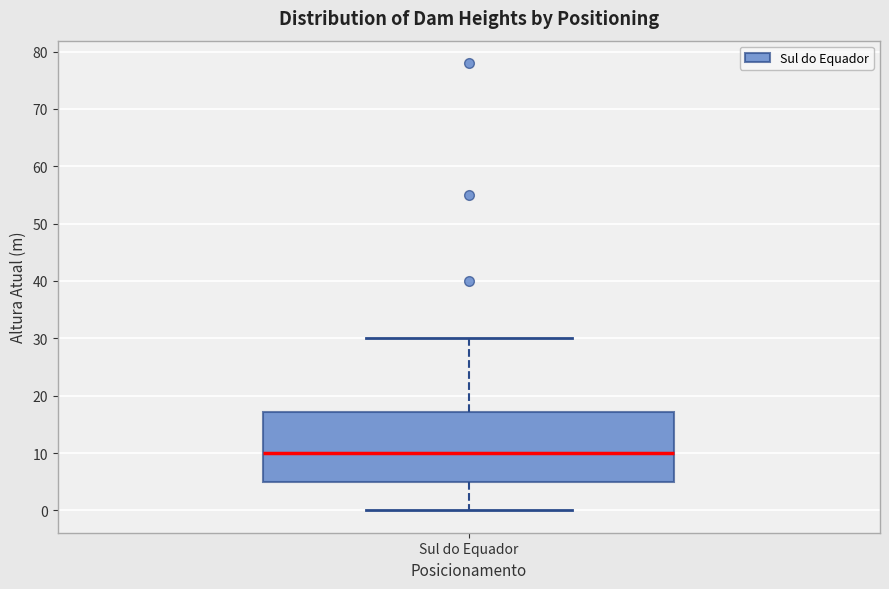

Transcribe this box plot: give where the median line is, the range the box spans, and where the two whiskers end, as read against the y-axis. The values are not printed on the chart, so give them approximately, as read against the axis.

median 10, box 5 to 17, whiskers 0 to 30